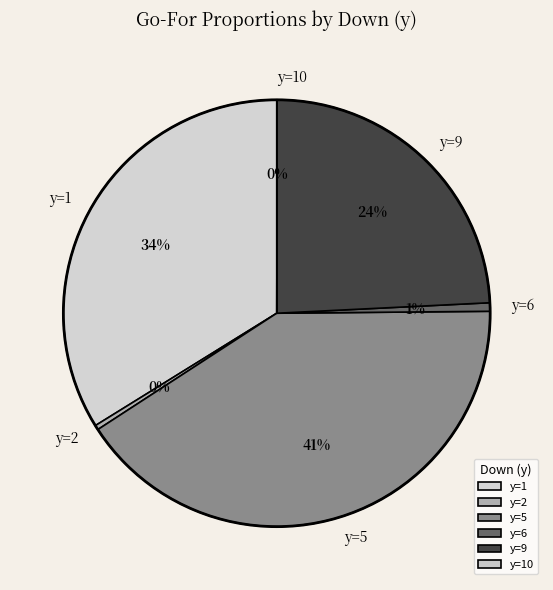

Do y=2 and y=9 together represent more than half of the pie?

No